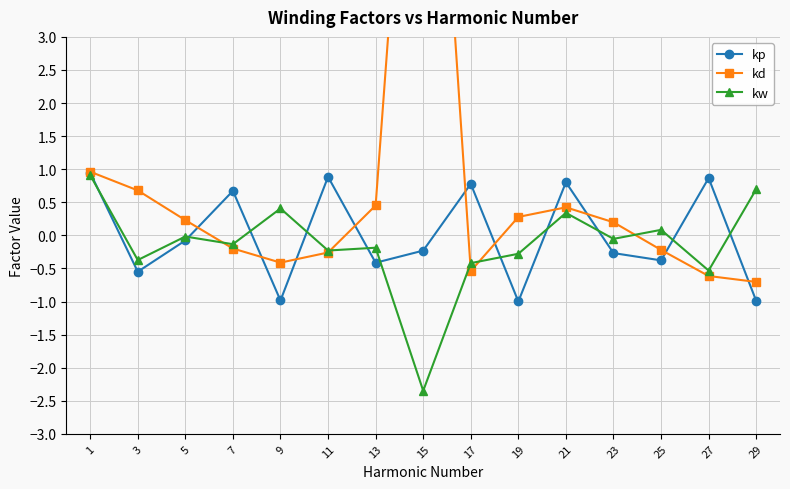

Rank the series by their average value, from highest to lowest.

kd, kp, kw